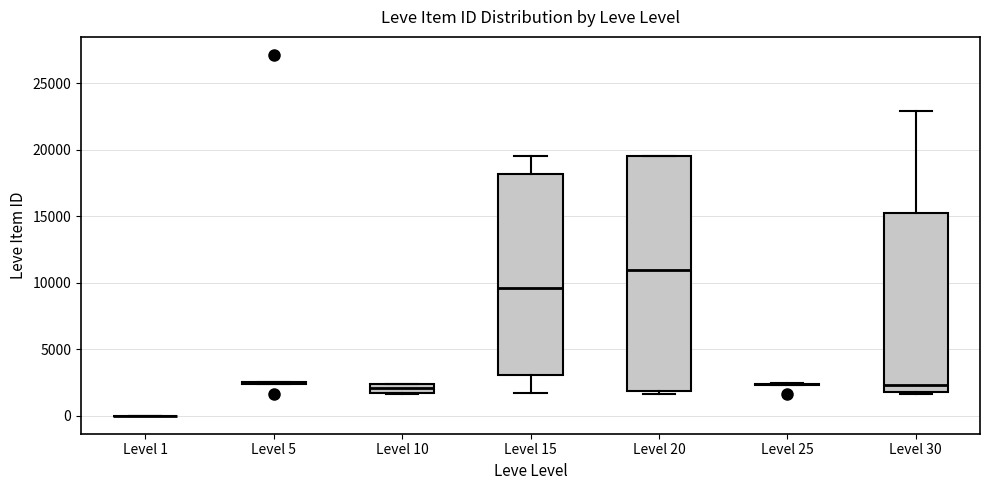

Comparing the boxes themselves (not the whiskers), which one is the tallest?

Level 20